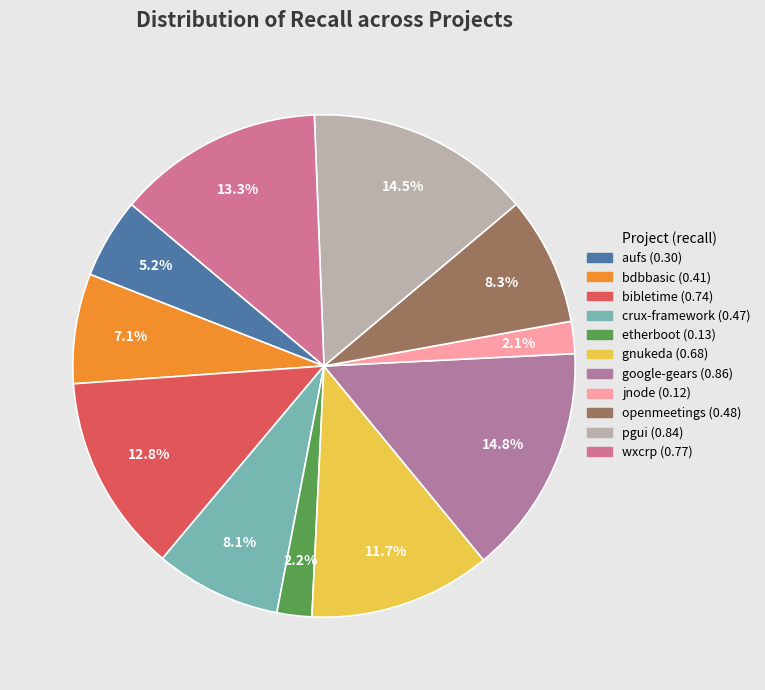

How many slices are in this pie chart?

11